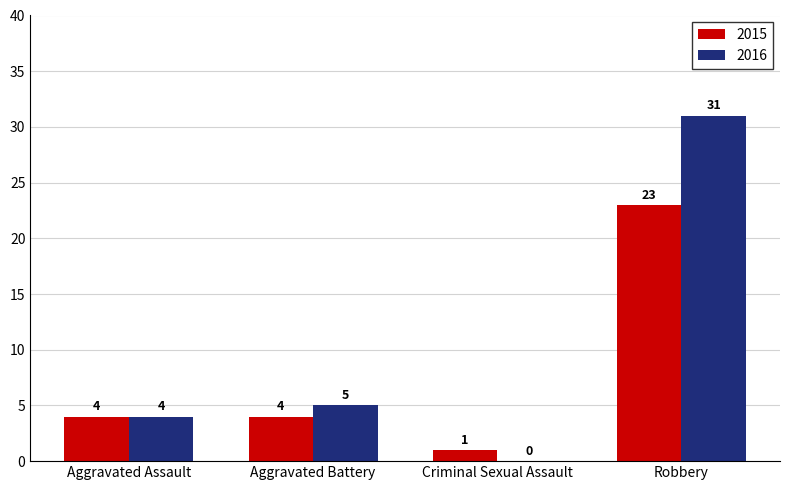

What is the sum of the 2015 values at Aggravated Assault and Criminal Sexual Assault?

5